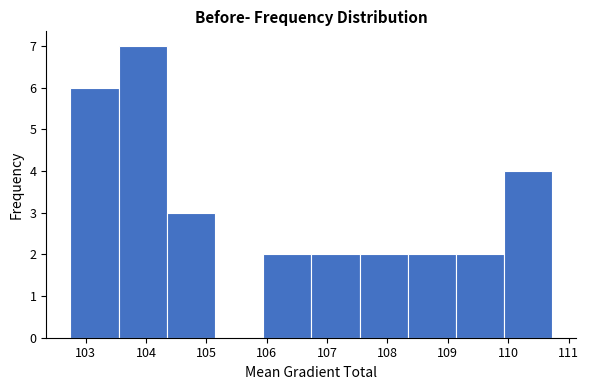

Over which range of the x-axis is the bar tallest?

103.5 to 104.3